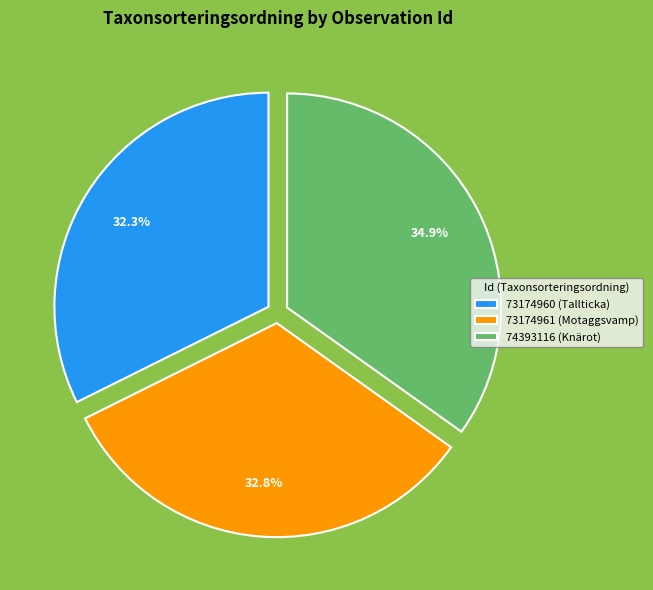

To the nearest percent, what is the average slice percentage?

33%